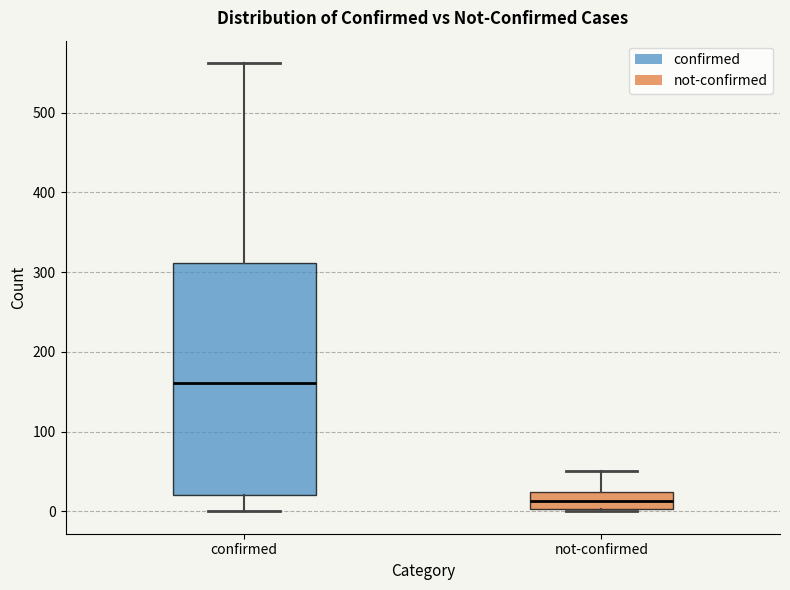

Reading left to right, read every box against the y-axis: the position of its median line, the range the box covers, and the ends of its whiskers. The values are not printed on the chart, so give them approximately, as read against the axis.

confirmed: median 160, box 20 to 310, whiskers 0 to 560
not-confirmed: median 10, box 0 to 20, whiskers 0 to 50